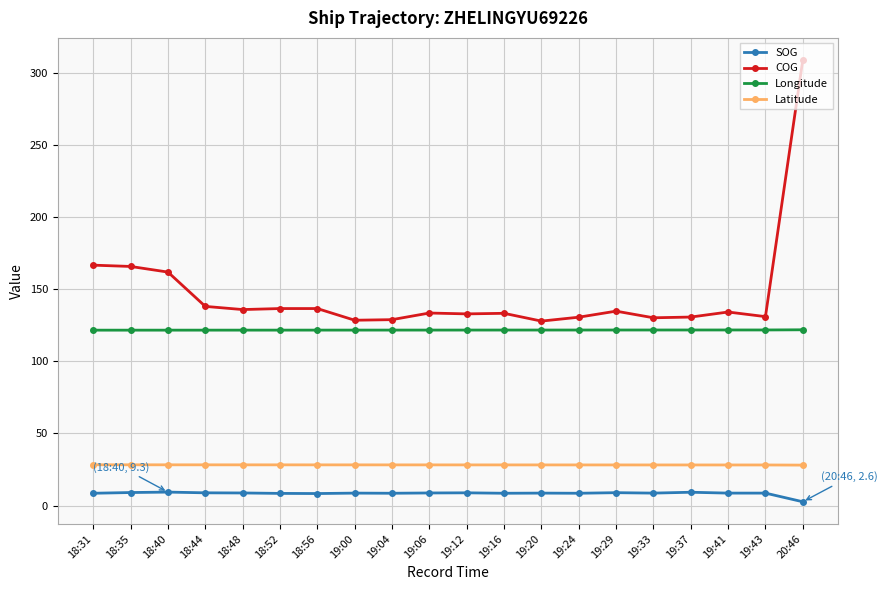

Read the Latitude value at 18:35.

28.2